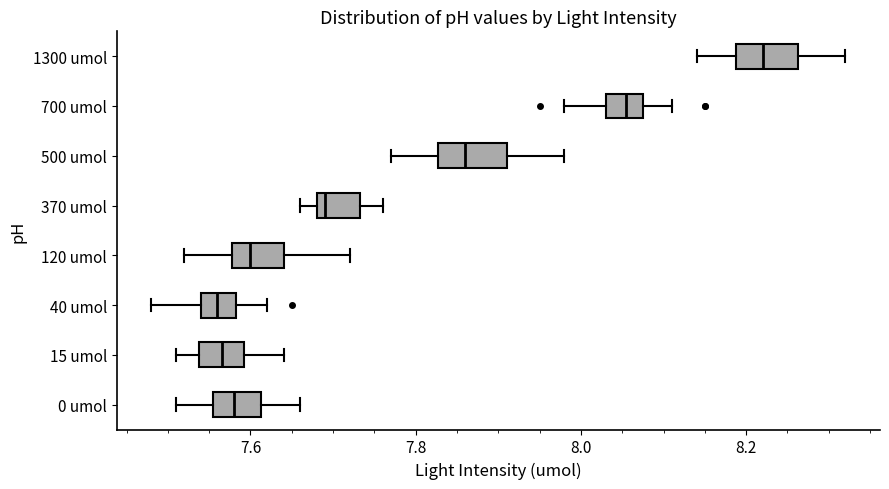

Reading bottom to top, read every box against the x-axis: the position of its median line, the range the box covers, and the ends of its whiskers. The values are not printed on the chart, so give them approximately, as read against the axis.

0 umol: median 7.58, box 7.56 to 7.62, whiskers 7.52 to 7.66
15 umol: median 7.56, box 7.54 to 7.60, whiskers 7.52 to 7.64
40 umol: median 7.56, box 7.54 to 7.58, whiskers 7.48 to 7.62
120 umol: median 7.60, box 7.58 to 7.64, whiskers 7.52 to 7.72
370 umol: median 7.70, box 7.68 to 7.74, whiskers 7.66 to 7.76
500 umol: median 7.86, box 7.82 to 7.92, whiskers 7.78 to 7.98
700 umol: median 8.06, box 8.04 to 8.08, whiskers 7.98 to 8.12
1300 umol: median 8.22, box 8.18 to 8.26, whiskers 8.14 to 8.32